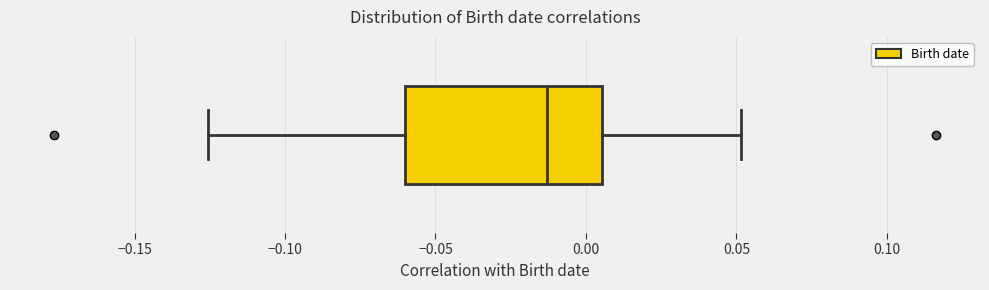

Transcribe this box plot: give where the median line is, the range the box spans, and where the two whiskers end, as read against the x-axis. The values are not printed on the chart, so give them approximately, as read against the axis.

median -0.015, box -0.060 to 0.005, whiskers -0.125 to 0.050